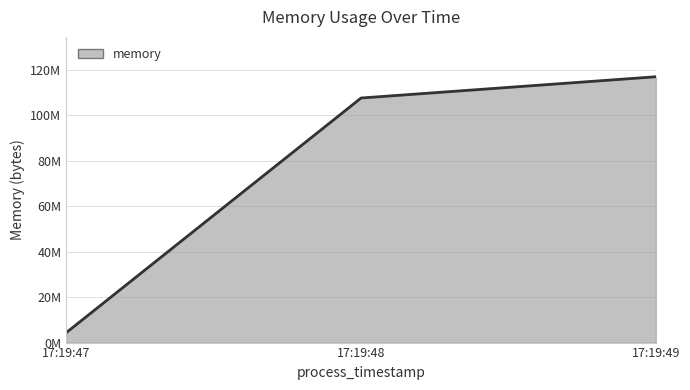

What is the value of the 3rd point from the left?

116867072